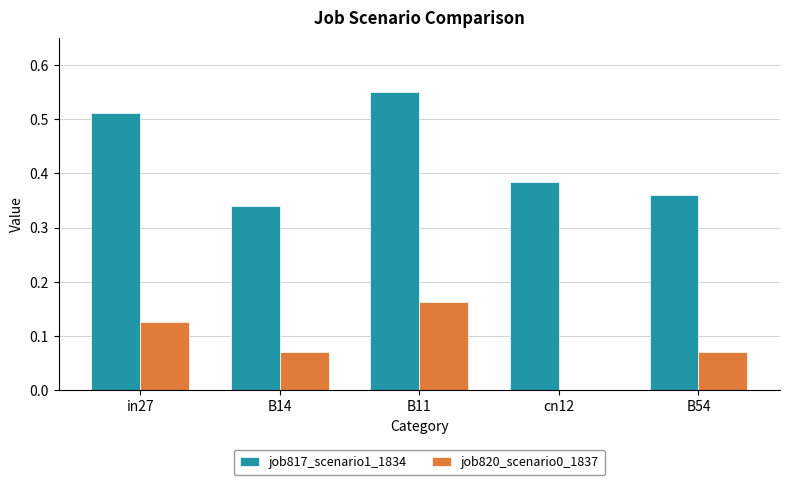

The job817_scenario1_1834 series shows 0.8 at in27. True or false?

False